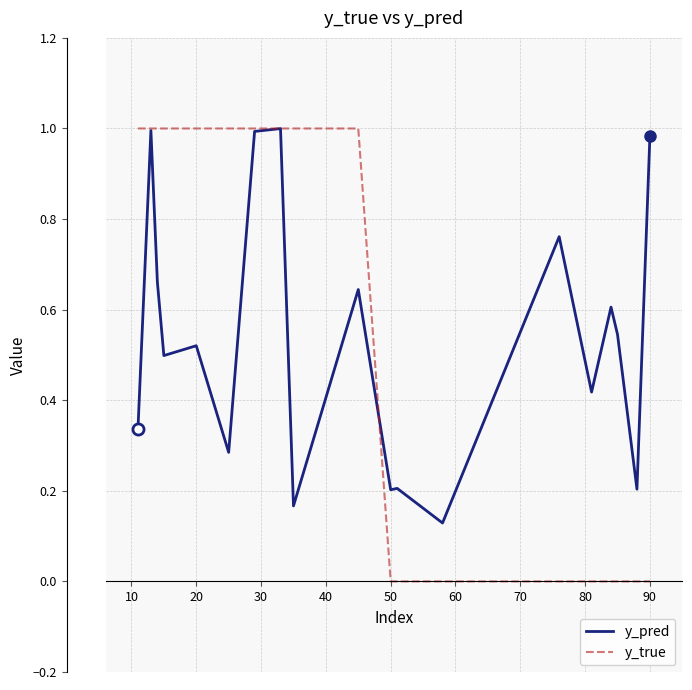

At how many categories does at least one series exceed 0?

19